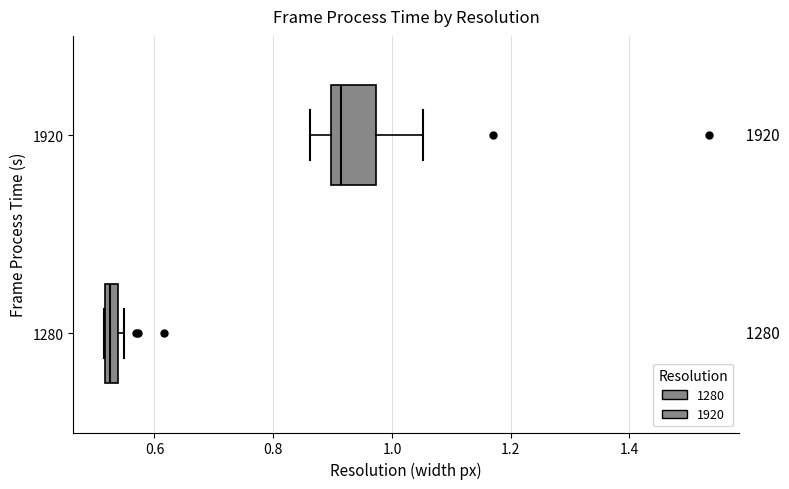

Where is the right edge of the box at y = 1280 on the x-axis? The values are not printed on the chart, so give them approximately, as read against the axis.

0.54